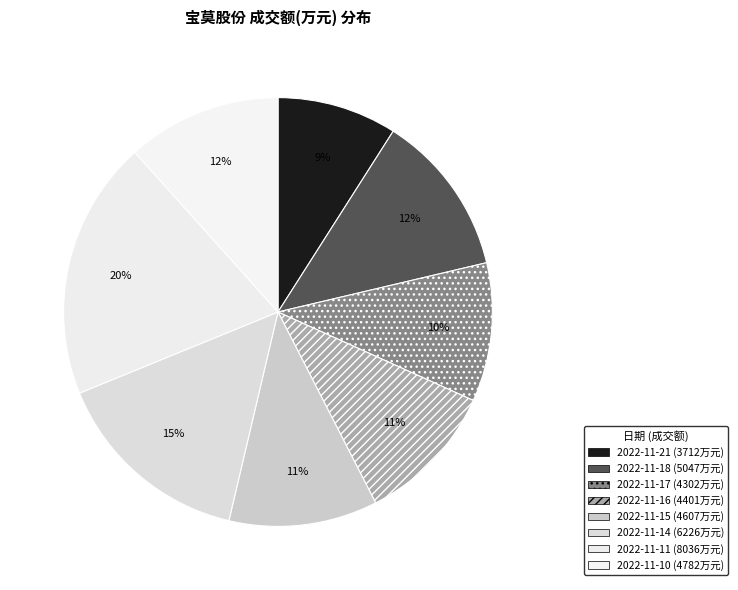

To the nearest percent, what percentage of the pie is 2022-11-17?

10%